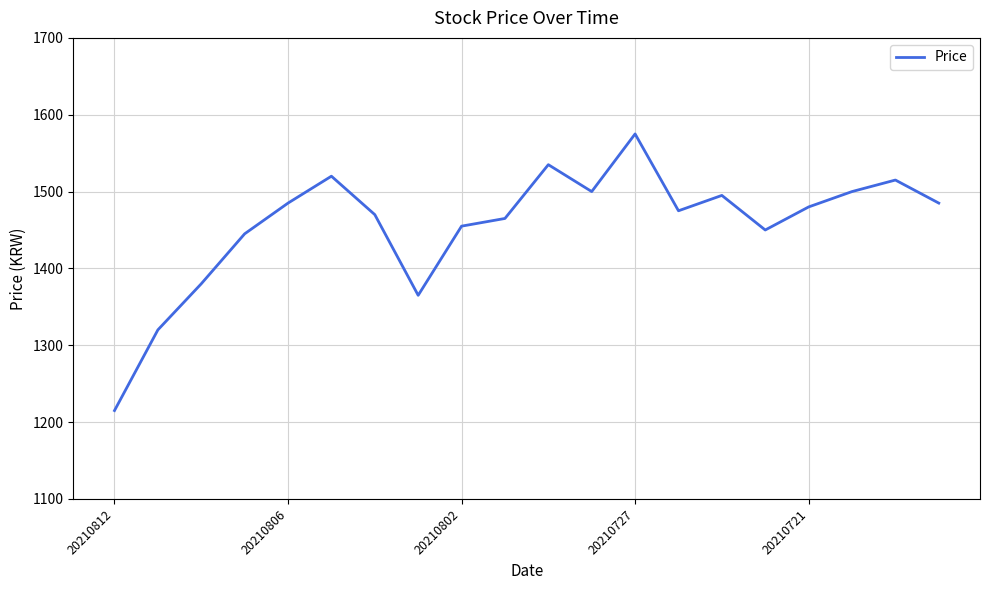

What is the smallest value displayed?

1215